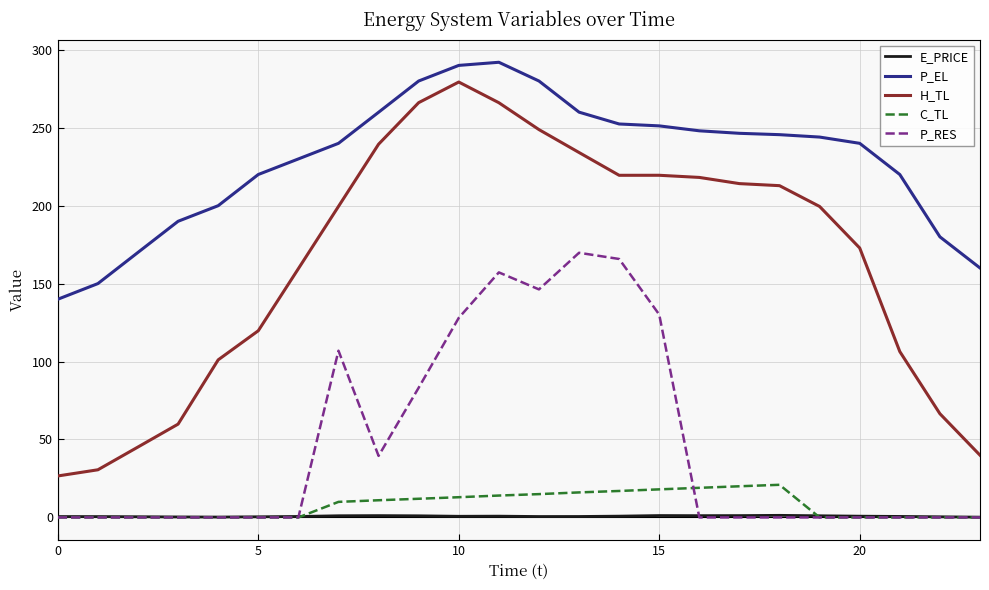

True or false: P_RES and P_EL intersect in this chart.

False